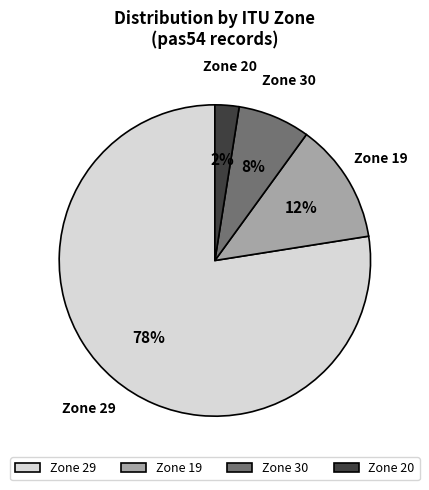

How many slices are in this pie chart?

4